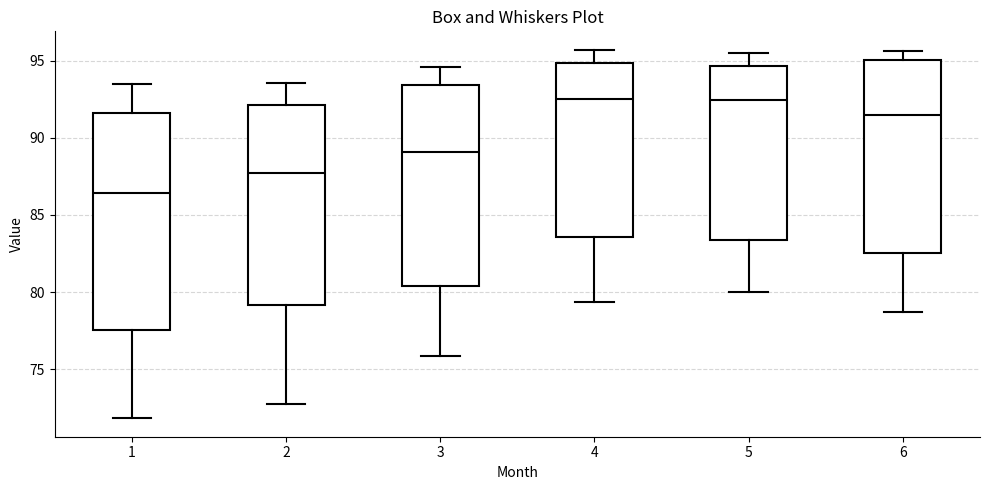

Where does the upper whisker of the box at x = 5 end on the y-axis? The values are not printed on the chart, so give them approximately, as read against the axis.

95.5